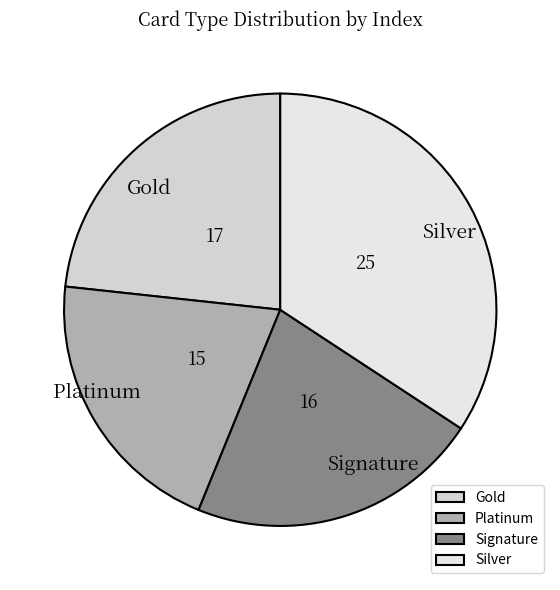

Count the number of slices in the pie.

4